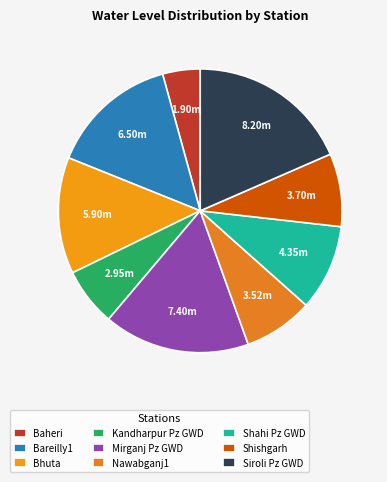

True or false: Mirganj Pz GWD accounts for 17% of the total.

True